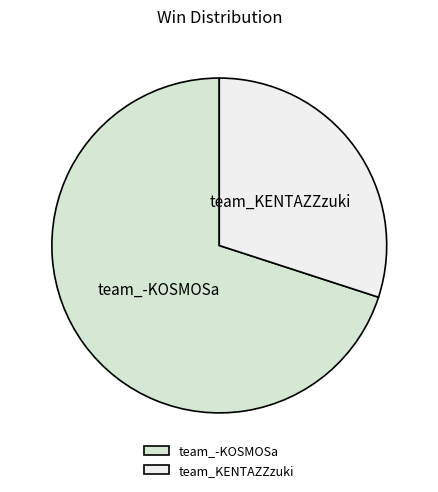

What is the majority slice?

team_-KOSMOSa